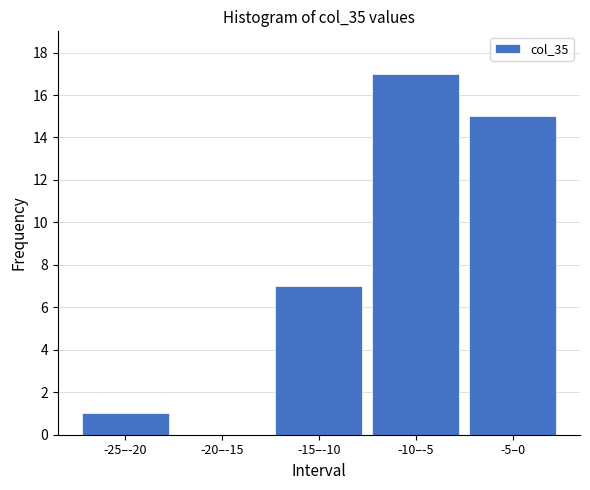

True or false: the data shows 15 at -5–0.

True